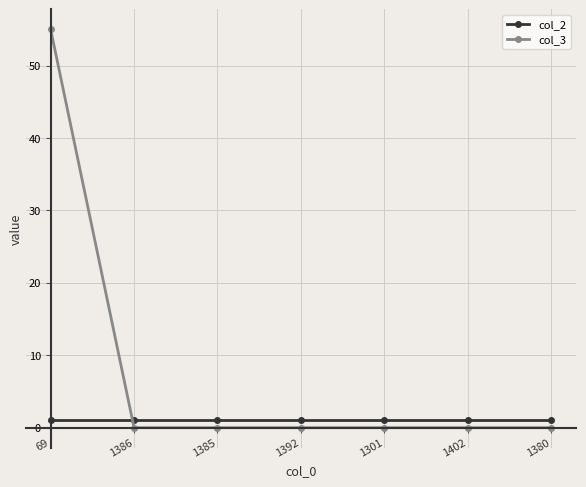

How many lines are shown in the chart?

2